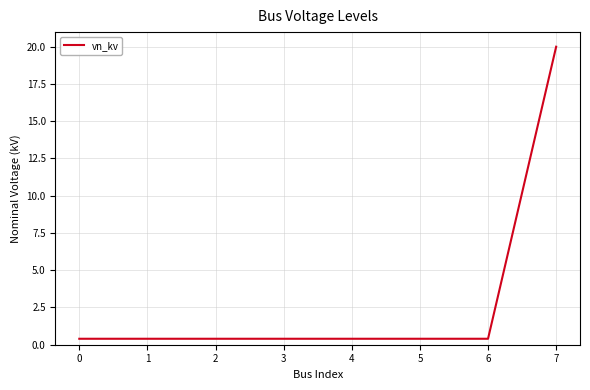

True or false: the data shows 0.4 at 2.

True